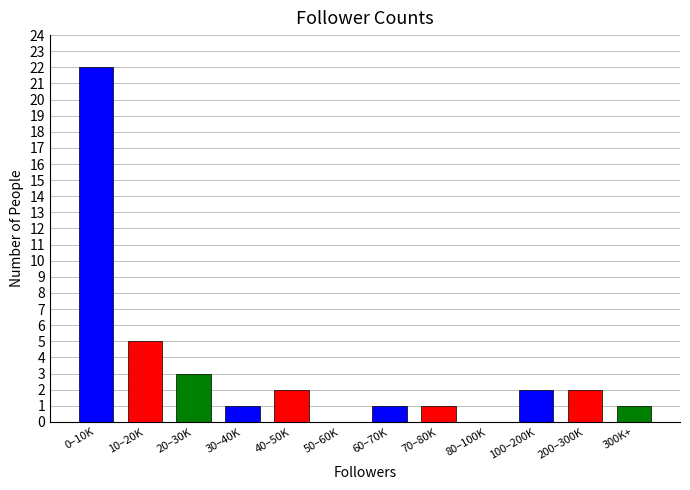

Reading right to left, extract all data points from this chart.

300K+=1	200–300K=2	100–200K=2	80–100K=0	70–80K=1	60–70K=1	50–60K=0	40–50K=2	30–40K=1	20–30K=3	10–20K=5	0–10K=22